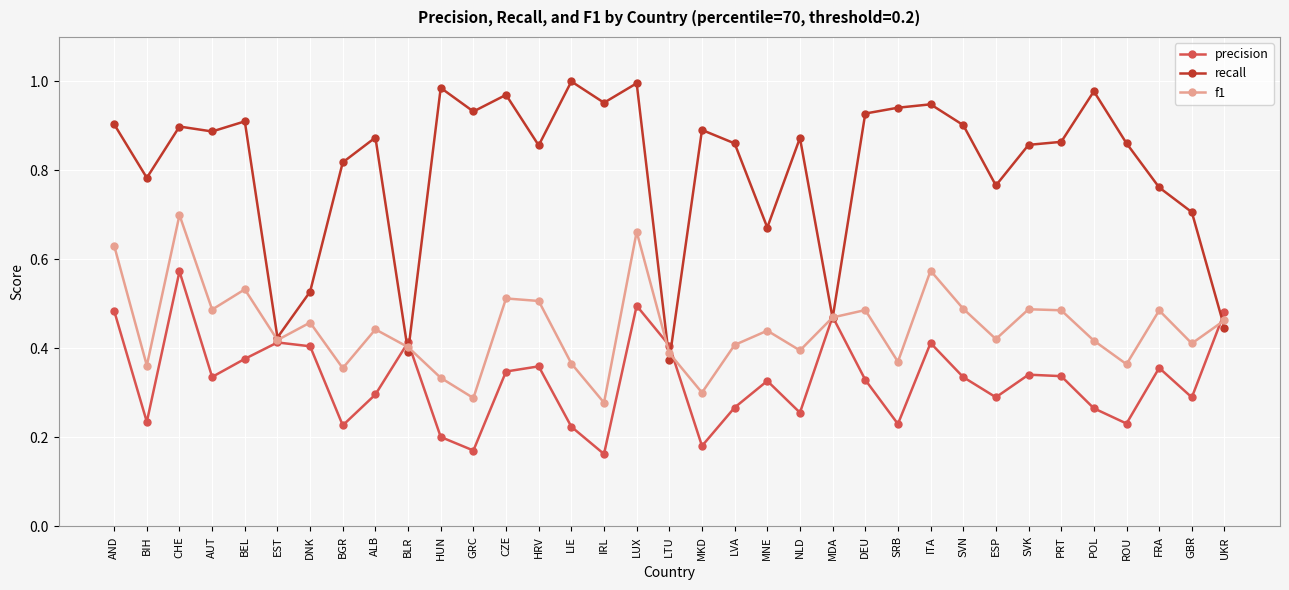

At which category does precision reach its first local peak?

CHE